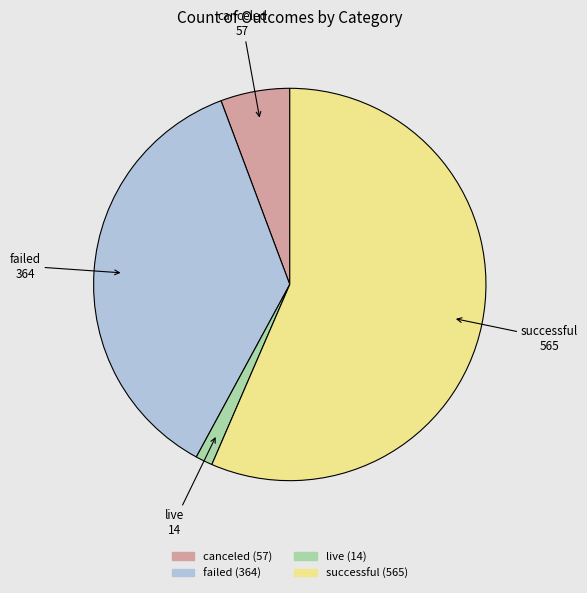

The successful slice represents 56% of the pie. True or false?

True